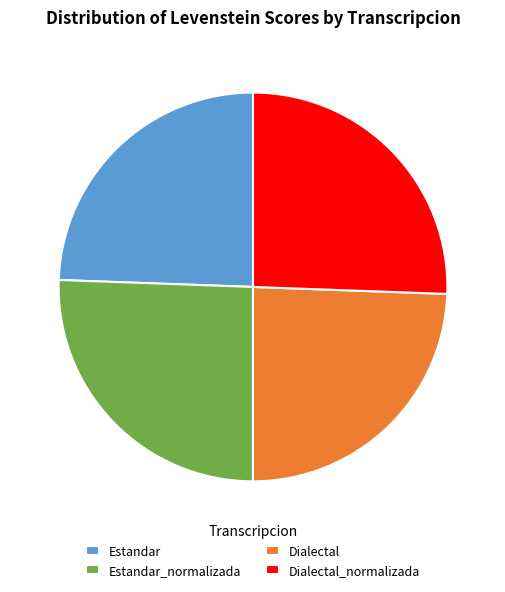

Which has a higher value, Dialectal or Dialectal_normalizada?

Dialectal_normalizada